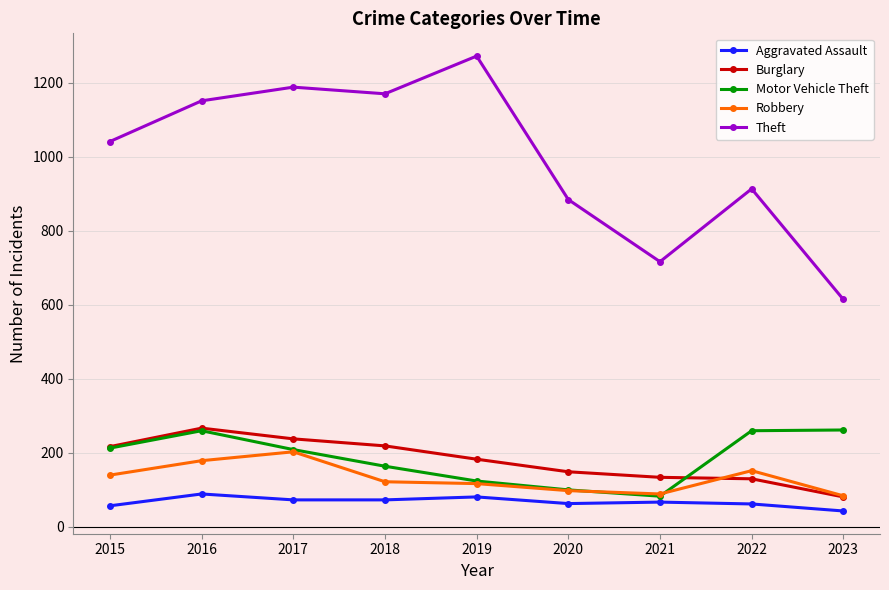

Is the value of Robbery at 2022 greater than the value of Motor Vehicle Theft at 2021?

Yes